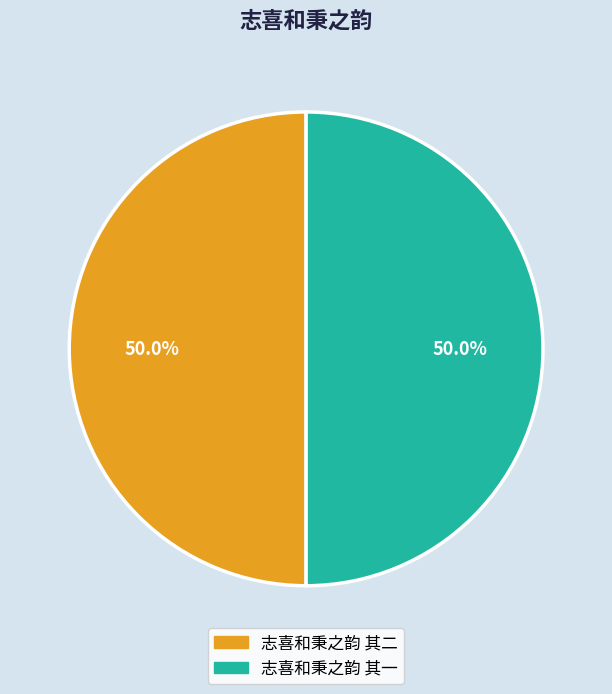

What percentage is the 志喜和秉之韵 其二 slice, to the nearest percent?

50%